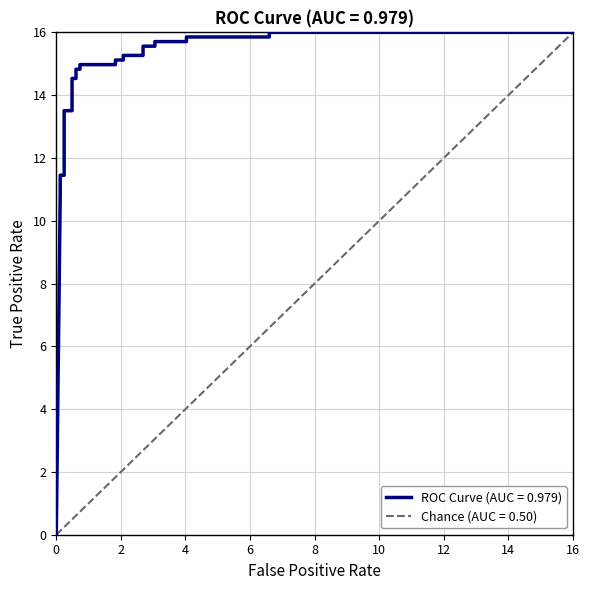

What is the label of the 11th point from the left?

10